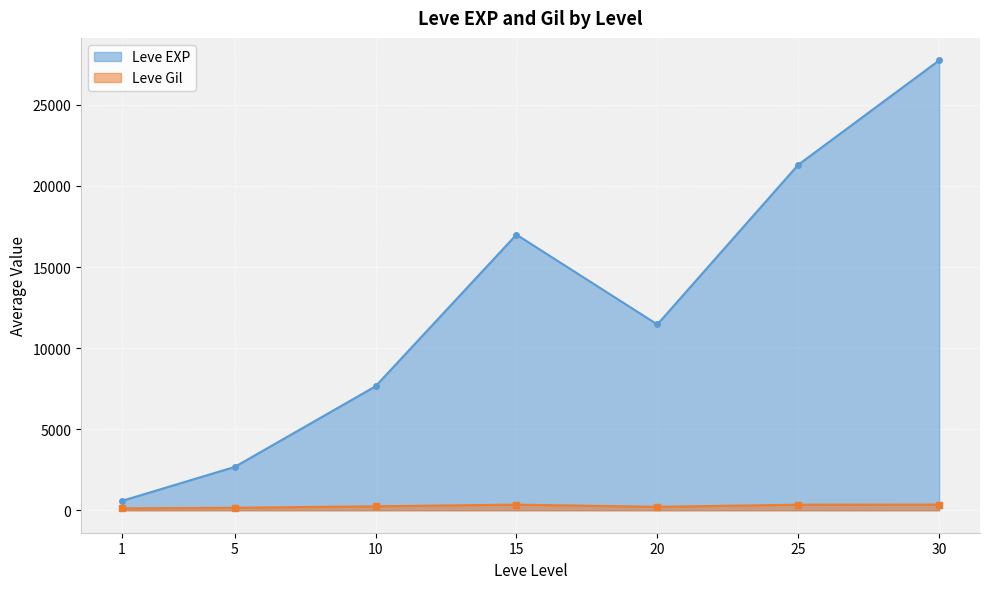

Which series has the widest spread of values?

Leve EXP